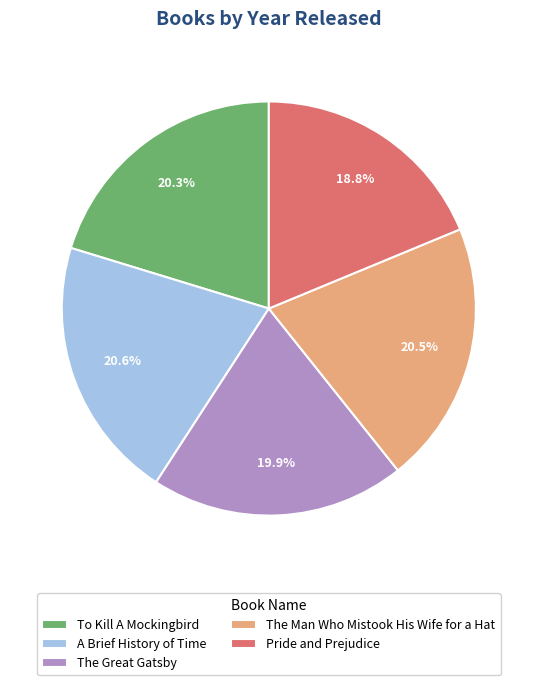

Is it true that To Kill A Mockingbird is 20% of the pie?

True